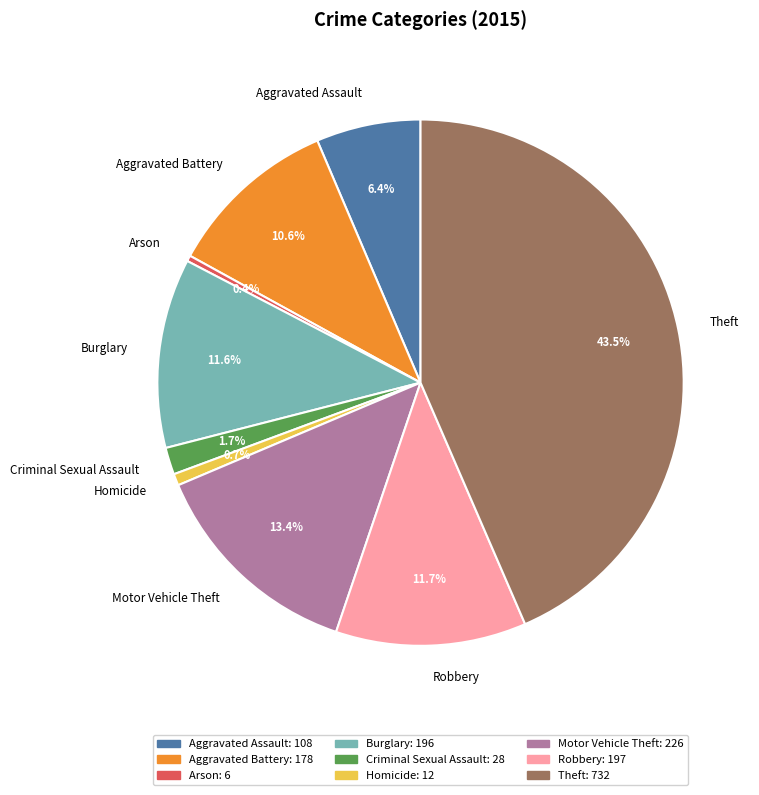

To the nearest percent, what is the combined percentage of Homicide and Arson?

1%